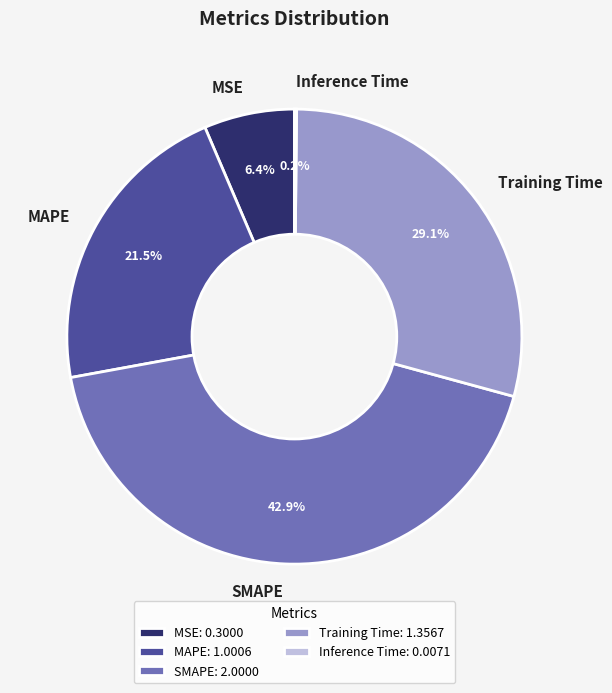

Do SMAPE and MSE together represent more than half of the pie?

No